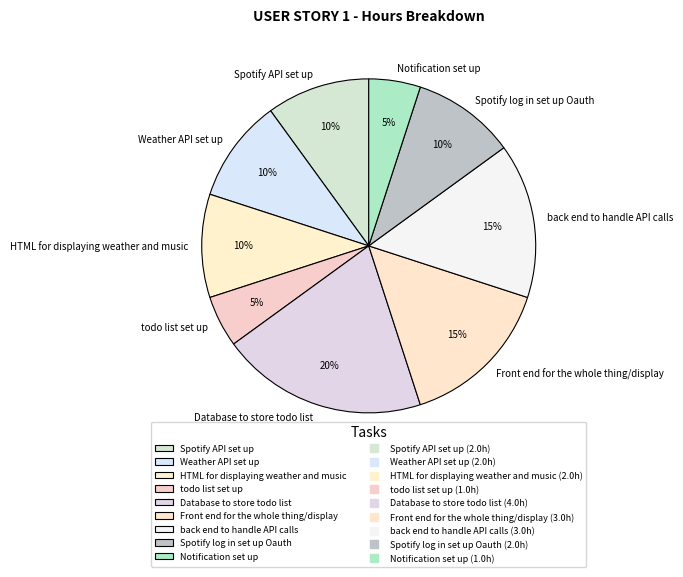

Which category has the biggest portion of the pie?

Database to store todo list